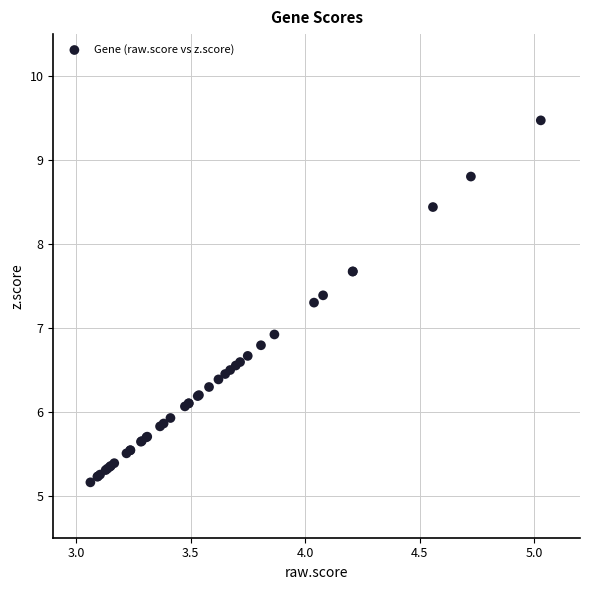

What Y value in the scatter plot is closest to 7?

6.9